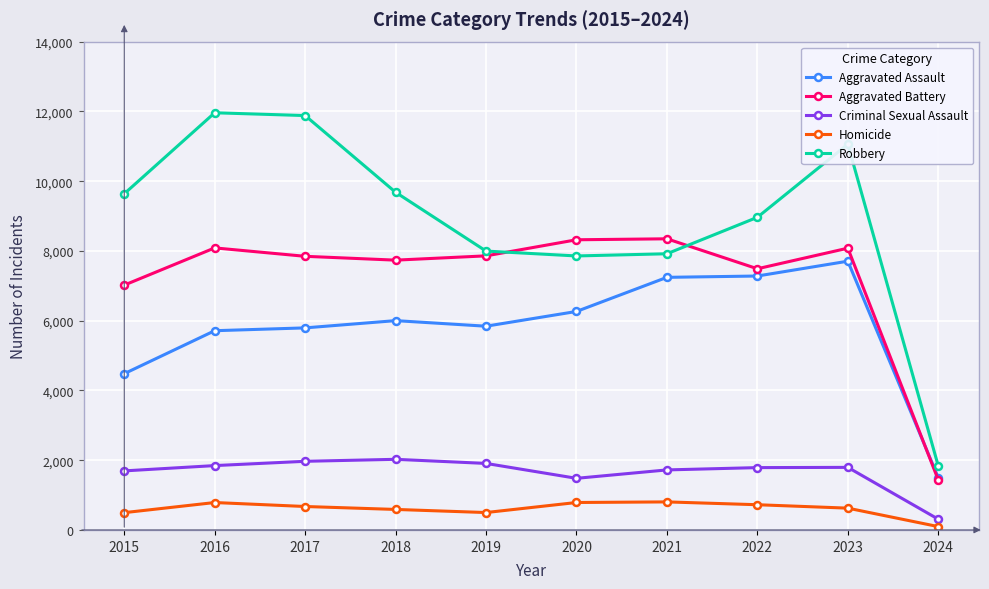

What is the total value across all series at 2021?

26032